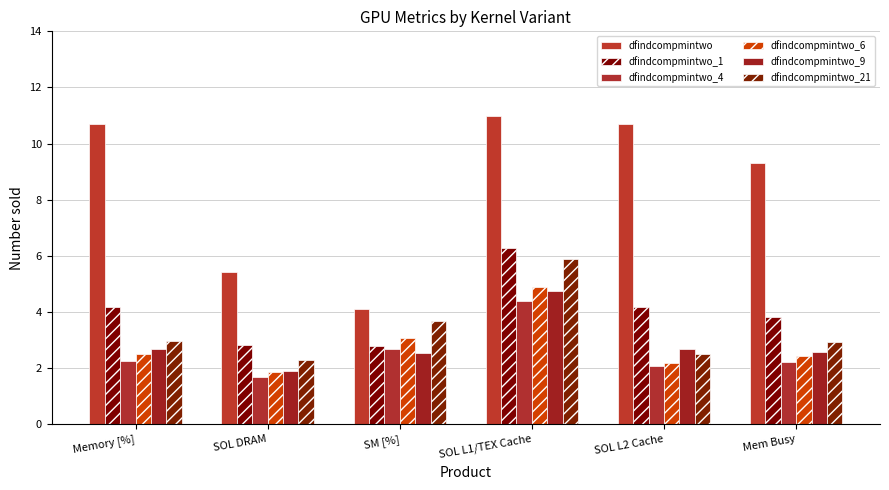

At which label does dfindcompmintwo_4 reach its minimum?

SOL DRAM